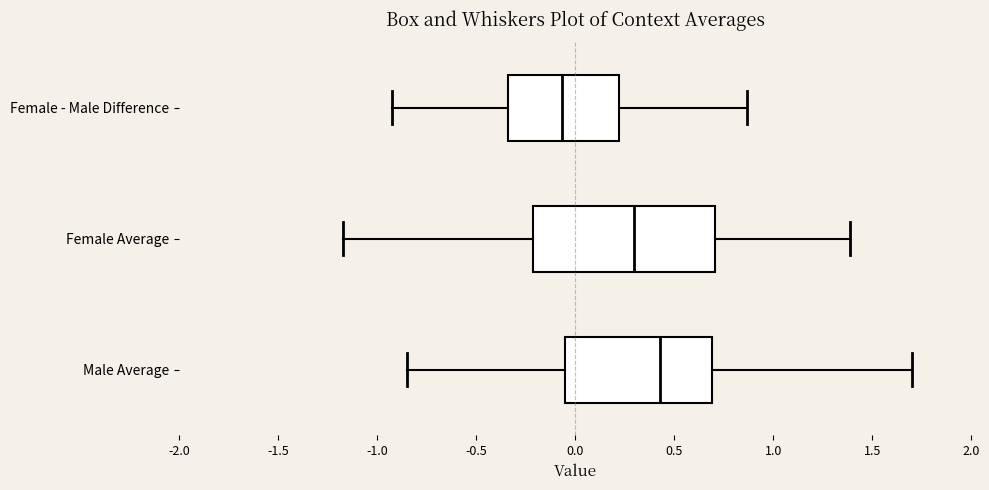

Reading bottom to top, read every box against the x-axis: the position of its median line, the range the box covers, and the ends of its whiskers. The values are not printed on the chart, so give them approximately, as read against the axis.

Male Average: median 0.45, box -0.05 to 0.70, whiskers -0.85 to 1.70
Female Average: median 0.30, box -0.20 to 0.70, whiskers -1.15 to 1.40
Female - Male Difference: median -0.05, box -0.35 to 0.20, whiskers -0.95 to 0.85